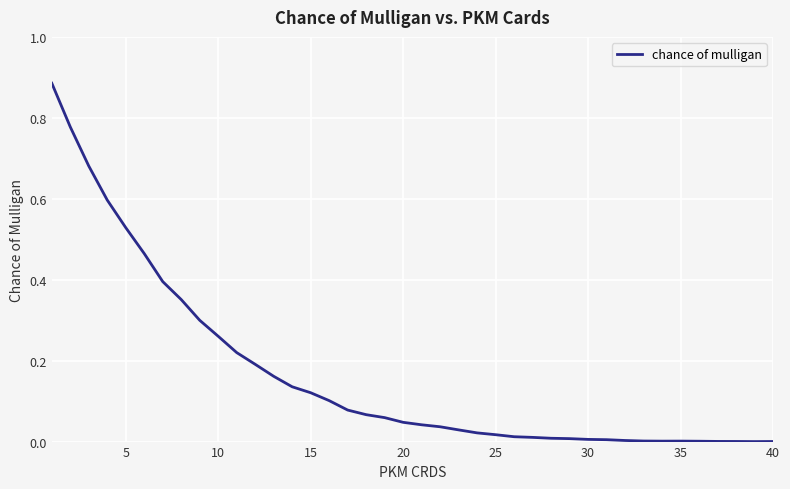

Does the chart have visible grid lines?

Yes